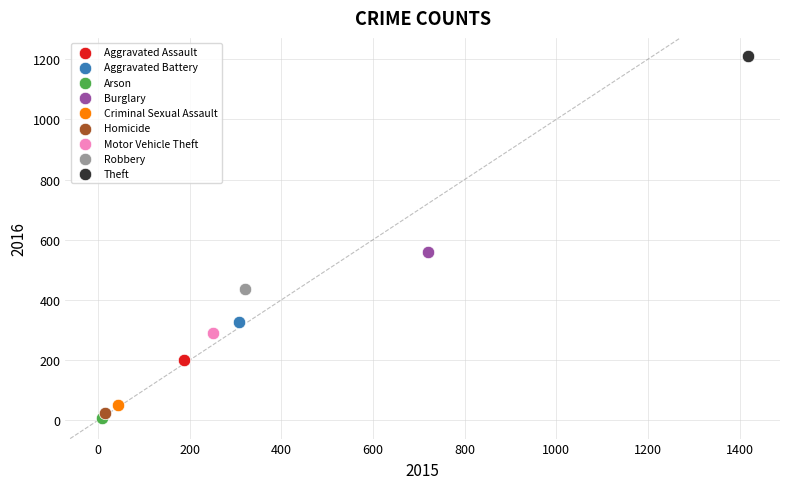

Which series contains the highest Y value?

Theft